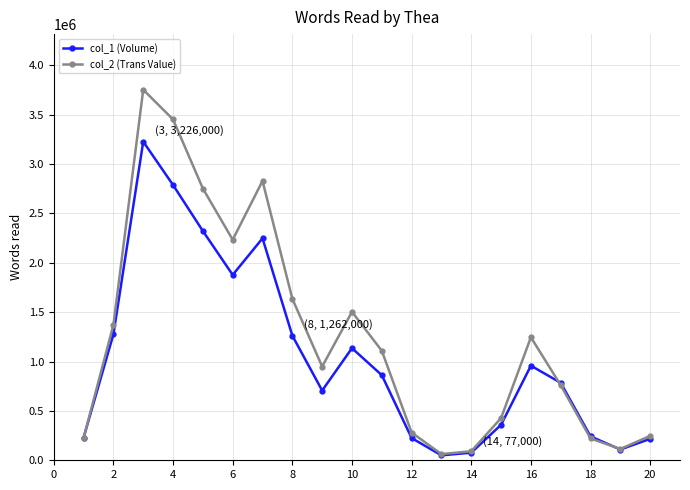

What is the highest value of the col_2 (Trans Value) series?

3751850